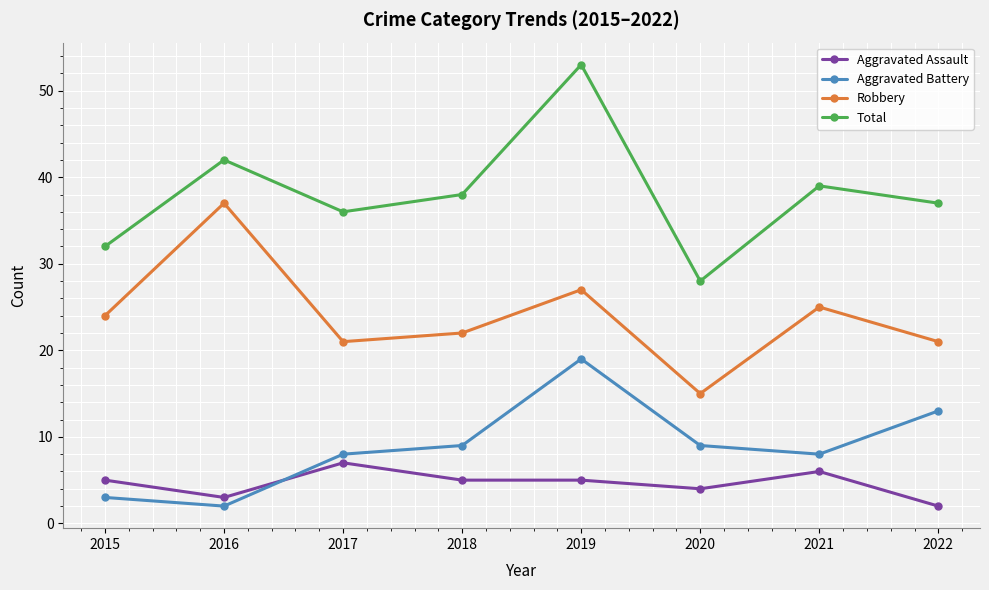

What is the spread (max minus min) of values at 2020?

24